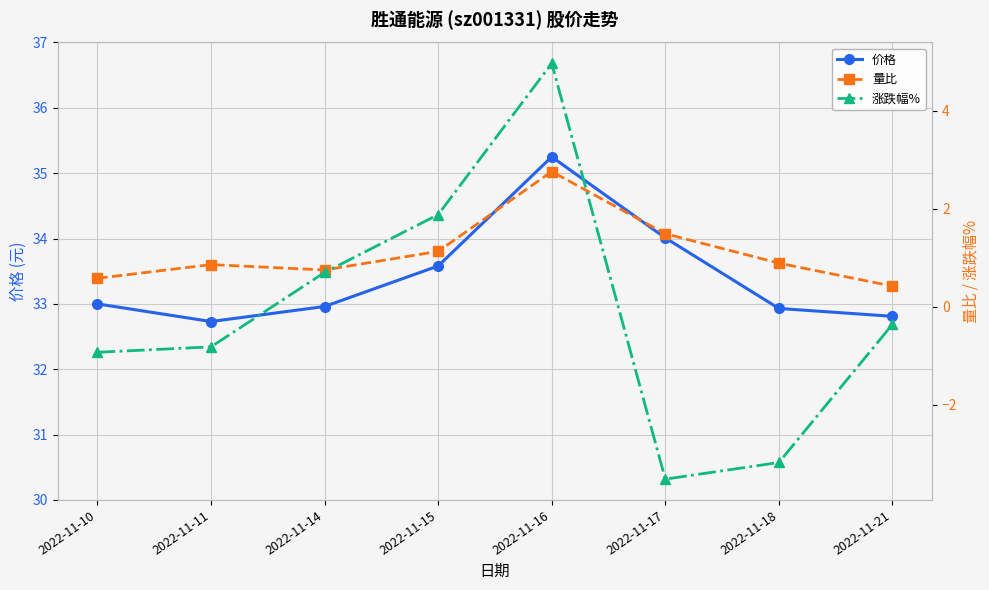

Which series has the widest spread of values?

涨跌幅%